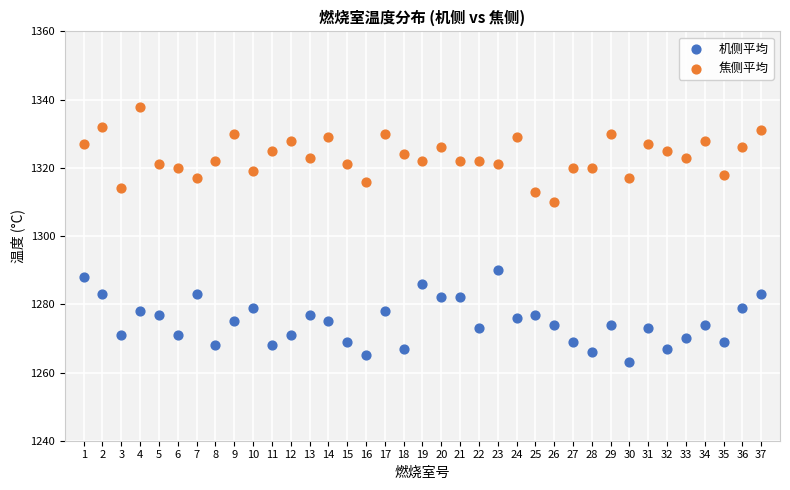

Which series reaches the minimum Y coordinate?

机侧平均